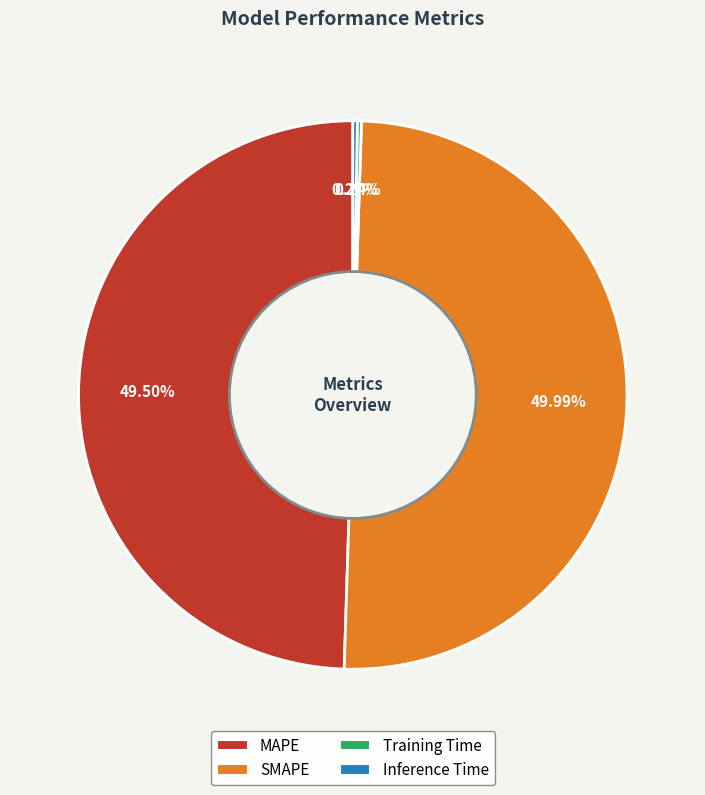

True or false: SMAPE accounts for 50% of the total.

True